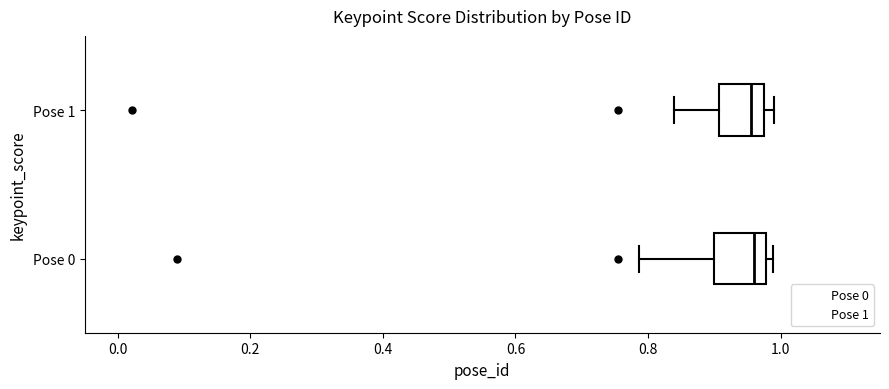

Where does the left whisker of the box for Pose 1 end on the x-axis? The values are not printed on the chart, so give them approximately, as read against the axis.

0.84